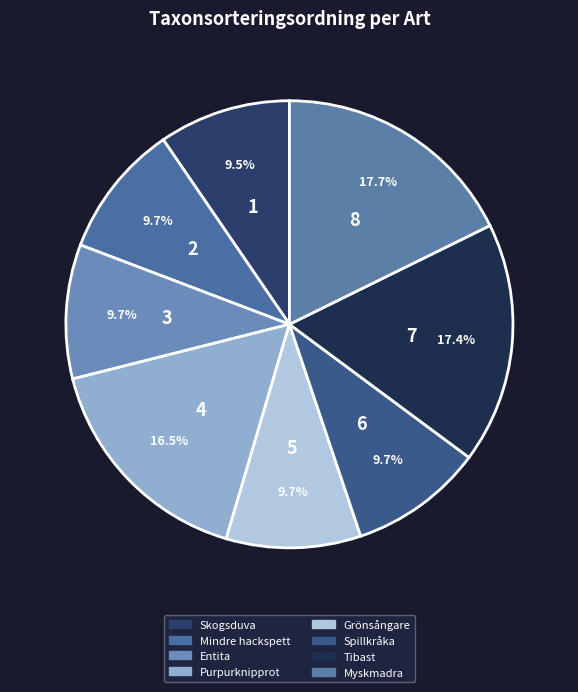

To the nearest percent, what is the combined percentage of Spillkråka and Tibast?

27%